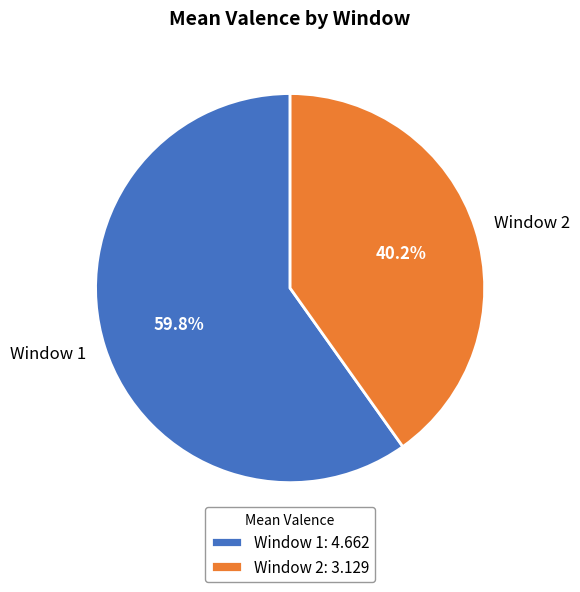

To the nearest percent, what portion does Window 2 represent?

40%